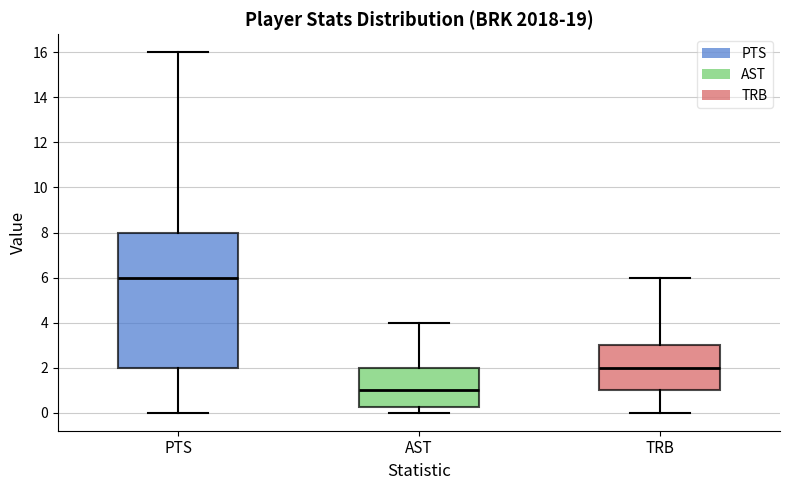

Comparing the boxes themselves (not the whiskers), which one is the tallest?

PTS